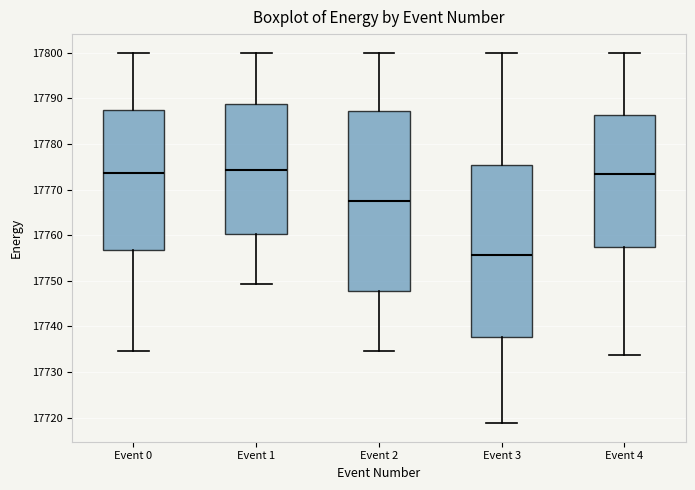

Reading left to right, read every box against the y-axis: the position of its median line, the range the box covers, and the ends of its whiskers. The values are not printed on the chart, so give them approximately, as read against the axis.

Event 0: median 17774, box 17757 to 17787, whiskers 17735 to 17800
Event 1: median 17774, box 17760 to 17789, whiskers 17749 to 17800
Event 2: median 17768, box 17748 to 17787, whiskers 17735 to 17800
Event 3: median 17756, box 17738 to 17775, whiskers 17719 to 17800
Event 4: median 17773, box 17757 to 17786, whiskers 17734 to 17800